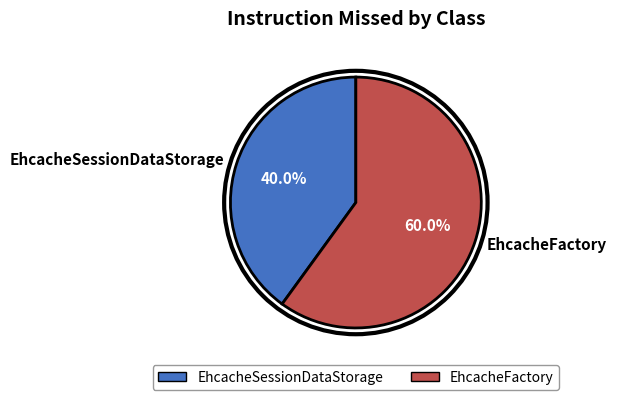

Between EhcacheSessionDataStorage and EhcacheFactory, which is larger?

EhcacheFactory